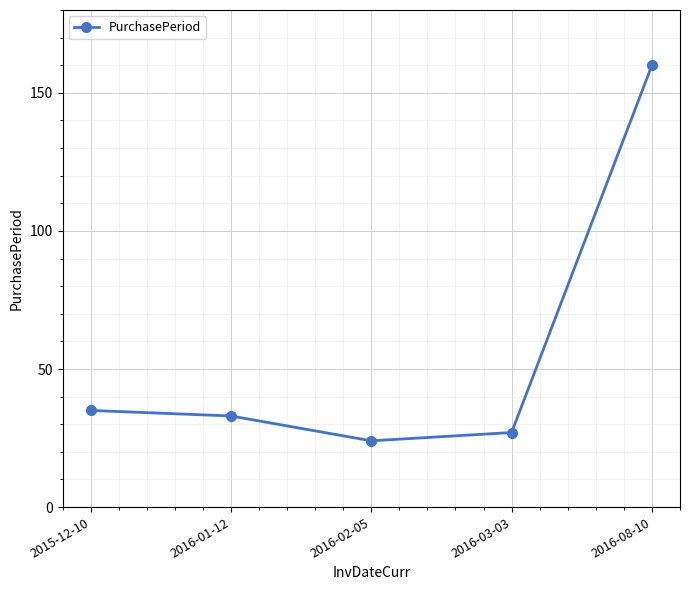

How many data points are less than 33?

2